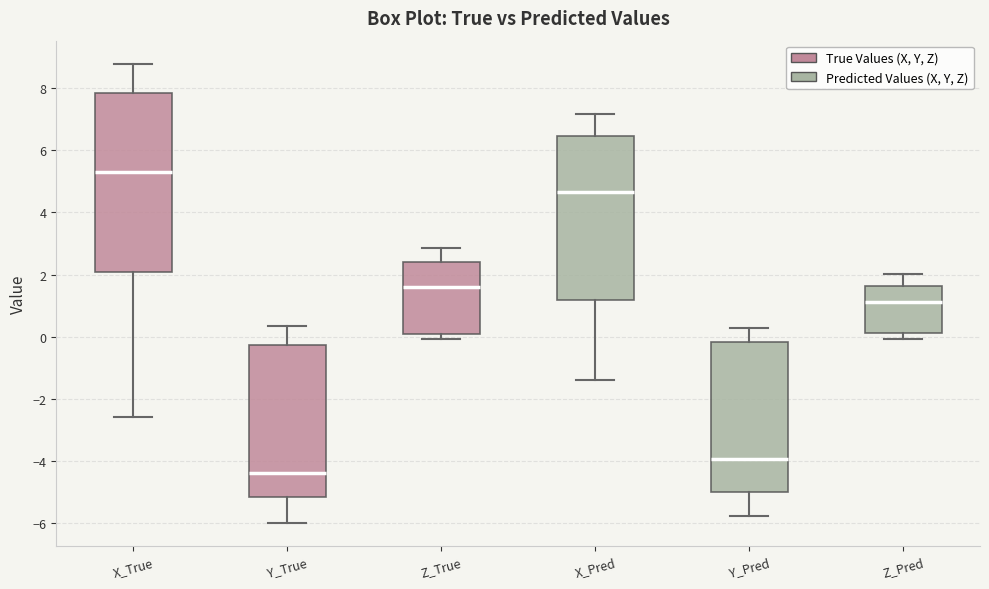

Reading left to right, read every box against the y-axis: the position of its median line, the range the box covers, and the ends of its whiskers. The values are not printed on the chart, so give them approximately, as read against the axis.

X_True: median 5.2, box 2.0 to 7.8, whiskers -2.6 to 8.8
Y_True: median -4.4, box -5.2 to -0.2, whiskers -6.0 to 0.4
Z_True: median 1.6, box 0.0 to 2.4, whiskers 0.0 (just below the box's lower edge) to 2.8
X_Pred: median 4.6, box 1.2 to 6.4, whiskers -1.4 to 7.2
Y_Pred: median -4.0, box -5.0 to -0.2, whiskers -5.8 to 0.2
Z_Pred: median 1.2, box 0.2 to 1.6, whiskers 0.0 to 2.0